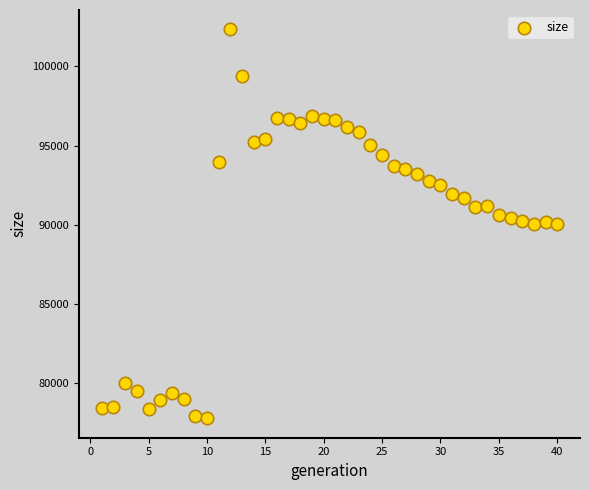

What is the range of X values (max minus min)?

39